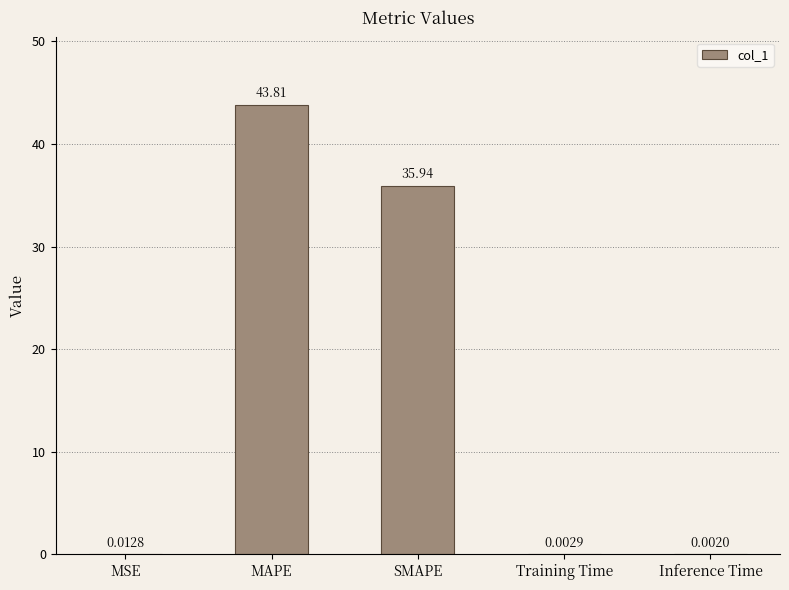

Where is the data nearest to the value 21?

SMAPE